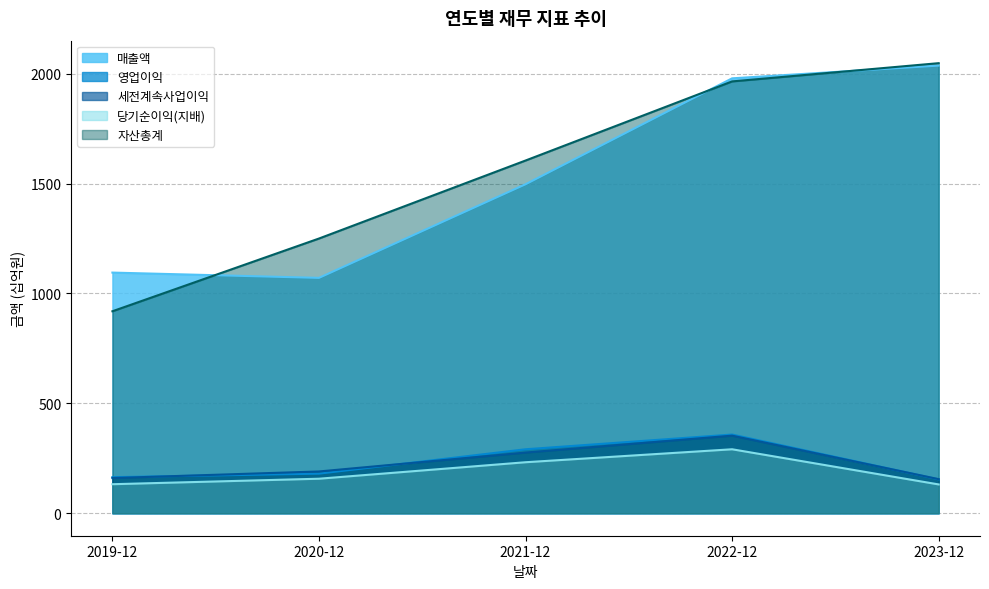

Which category has the lowest value in the 자산총계 series?

2019-12